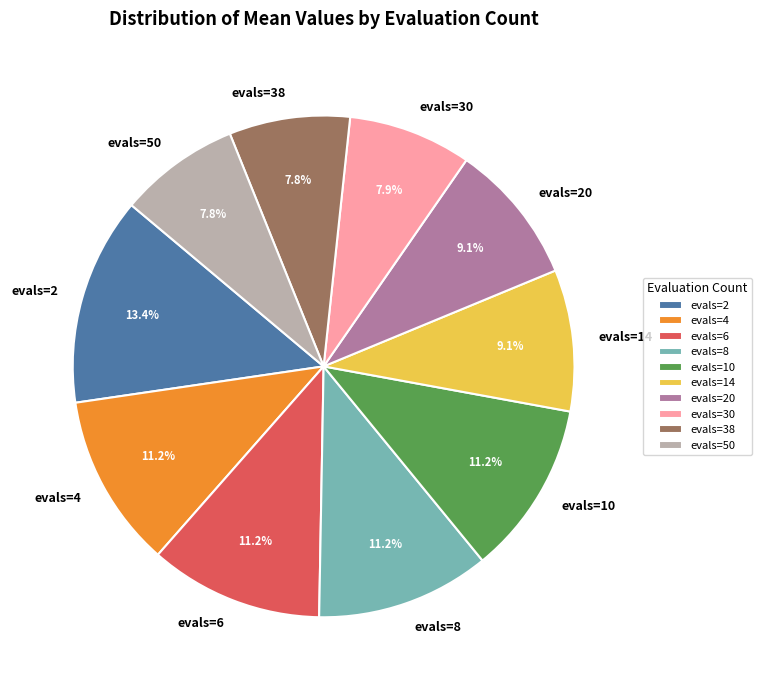

To the nearest percent, what percentage of the pie is evals=14?

9%